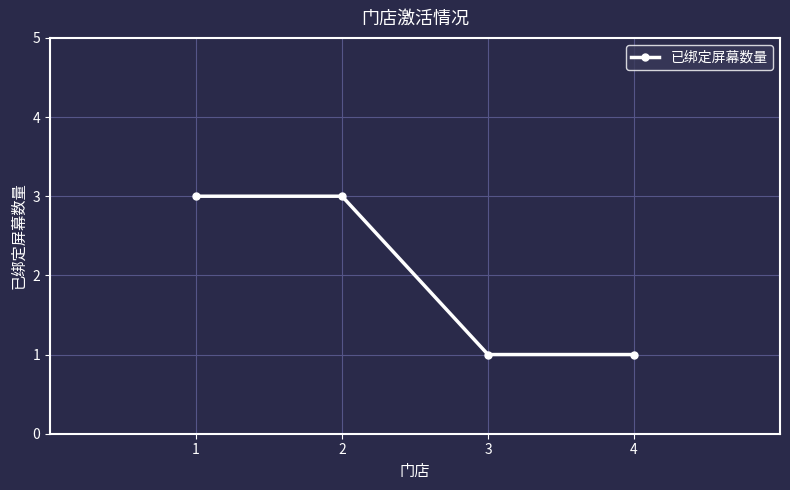

What is the sum of the values at 1 and 3?

4